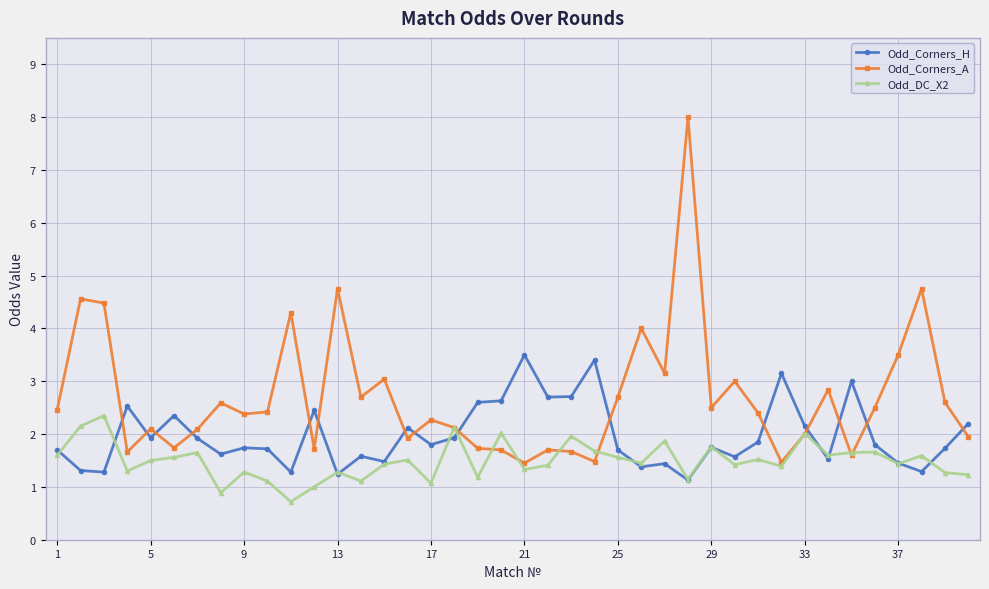

Rank the series by their average value, from highest to lowest.

Odd_Corners_A, Odd_Corners_H, Odd_DC_X2